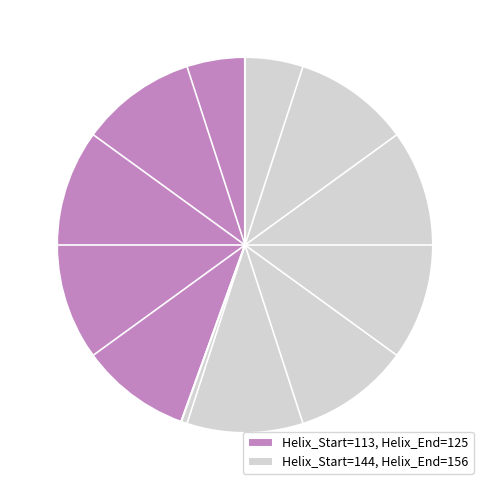

Which has a higher value, Helix_Start=144, Helix_End=156 or Helix_Start=113, Helix_End=125?

Helix_Start=144, Helix_End=156